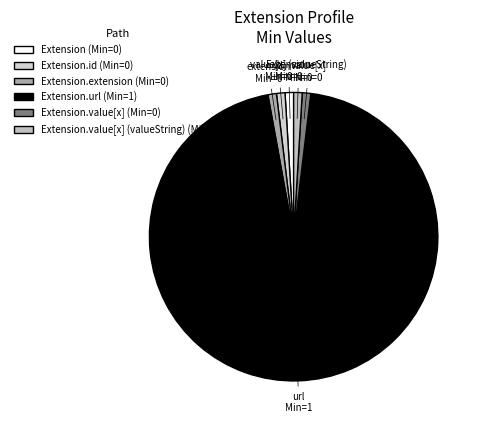

Which category has the smallest portion of the pie?

Extension